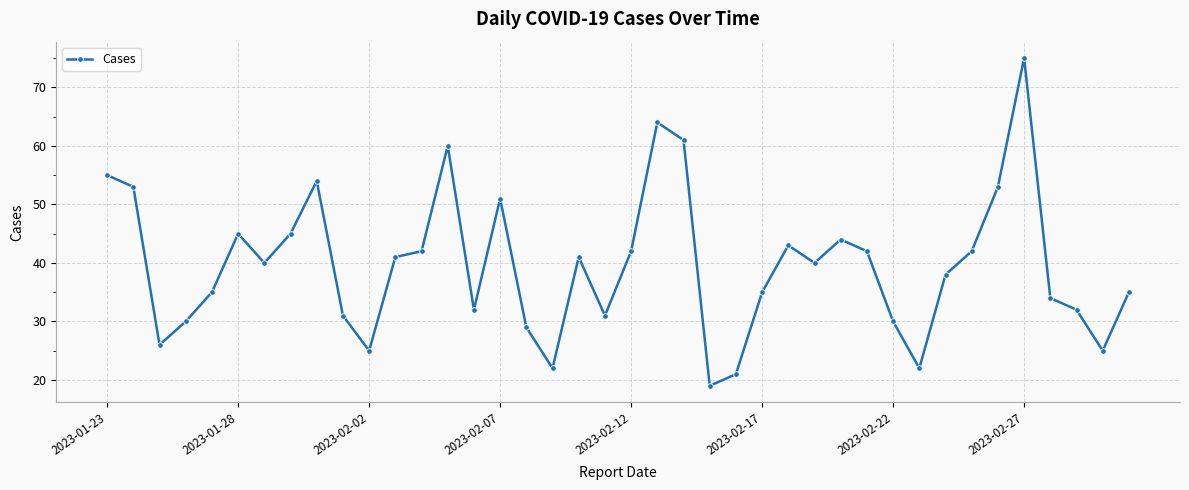

True or false: there are more than 0 points higher than both neighbors.

True